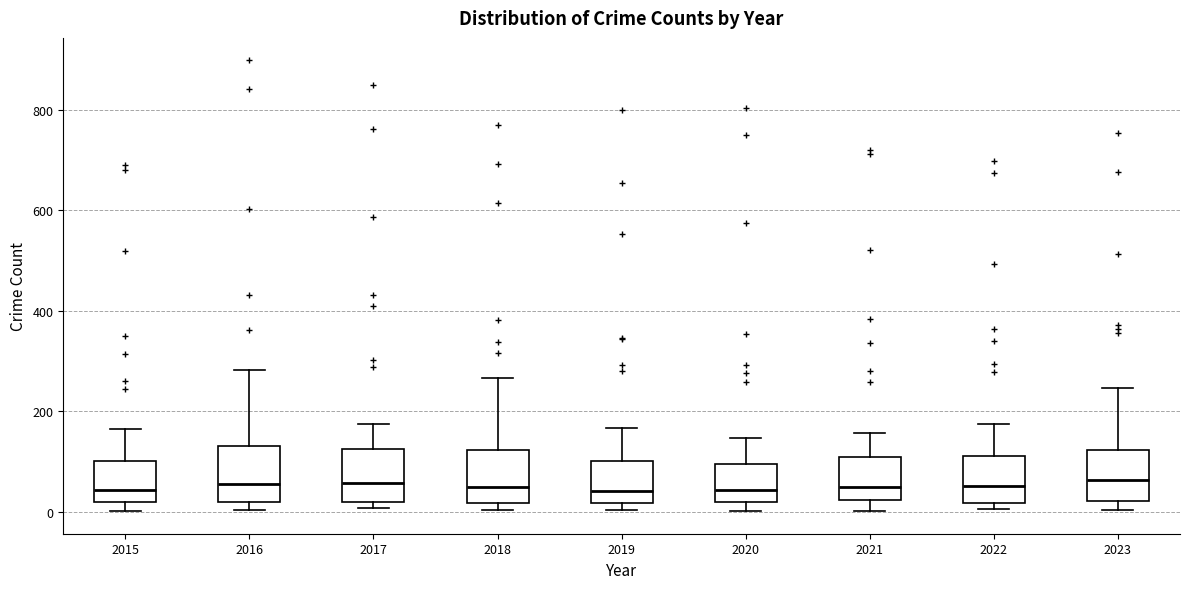

Reading left to right, read every box against the y-axis: the position of its median line, the range the box covers, and the ends of its whiskers. The values are not printed on the chart, so give them approximately, as read against the axis.

2015: median 40, box 20 to 100, whiskers 0 to 160
2016: median 60, box 20 to 140, whiskers 0 to 280
2017: median 60, box 20 to 120, whiskers 0 to 180
2018: median 40, box 20 to 120, whiskers 0 to 260
2019: median 40, box 20 to 100, whiskers 0 to 160
2020: median 40, box 20 to 100, whiskers 0 to 140
2021: median 40, box 20 to 100, whiskers 0 to 160
2022: median 60, box 20 to 120, whiskers 0 to 180
2023: median 60, box 20 to 120, whiskers 0 to 240